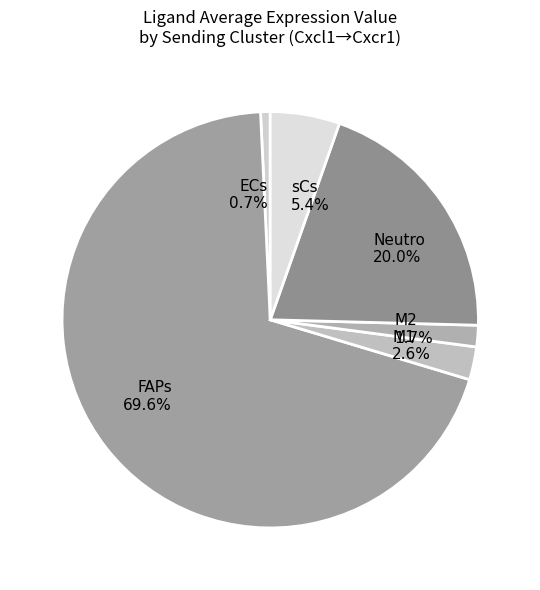

Which category accounts for the majority?

FAPs